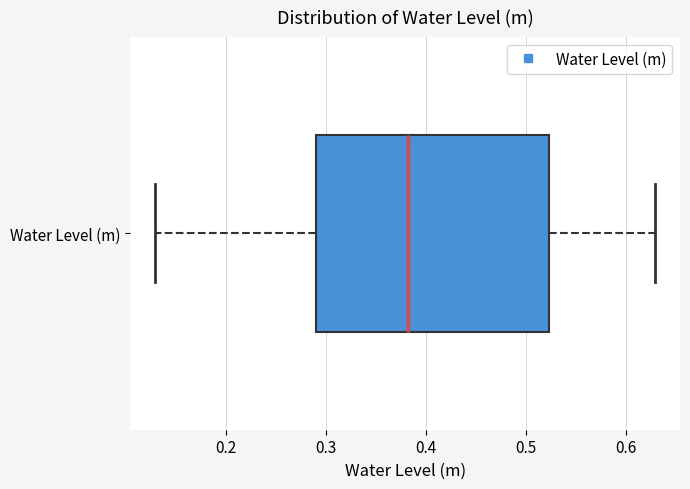

Transcribe this box plot: give where the median line is, the range the box spans, and where the two whiskers end, as read against the x-axis. The values are not printed on the chart, so give them approximately, as read against the axis.

median 0.38, box 0.29 to 0.52, whiskers 0.13 to 0.63